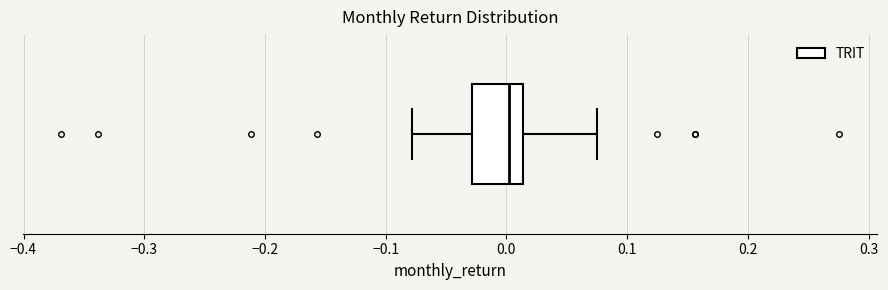

Read this box plot against the x-axis: the position of the median line, the range covered by the box, and the ends of both whiskers. The values are not printed on the chart, so give them approximately, as read against the axis.

median 0.00, box -0.03 to 0.01, whiskers -0.08 to 0.08